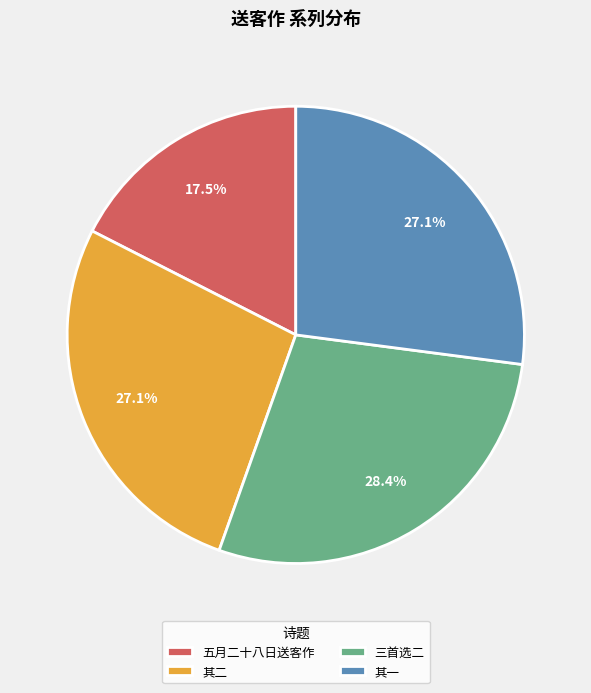

Approximately how many times larger is the value at 五月二十八日送客作 compared to 其二?

0.6